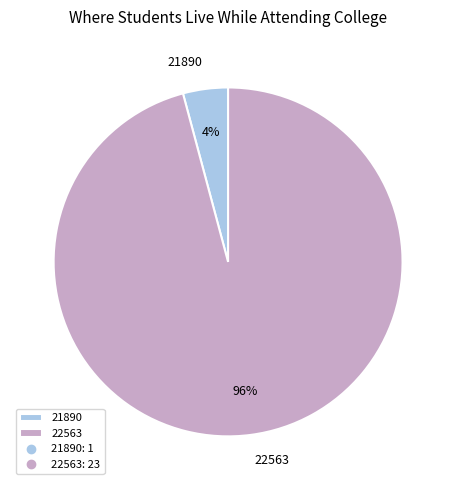

Is the sum of 21890 and 22563 greater than half?

Yes